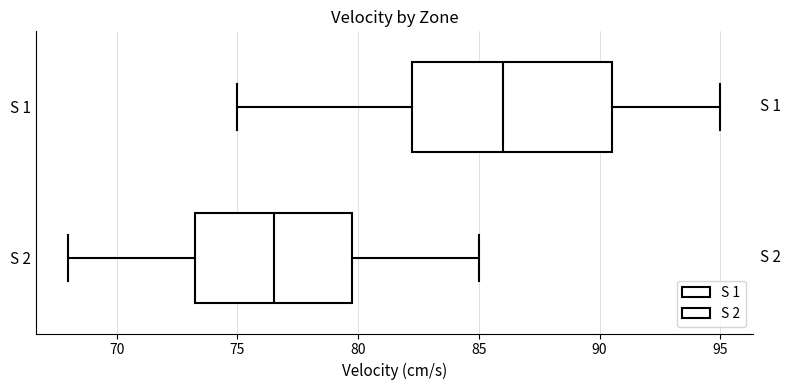

Reading bottom to top, read every box against the x-axis: the position of its median line, the range the box covers, and the ends of its whiskers. The values are not printed on the chart, so give them approximately, as read against the axis.

S 2: median 76.5, box 73.5 to 80.0, whiskers 68.0 to 85.0
S 1: median 86.0, box 82.5 to 90.5, whiskers 75.0 to 95.0